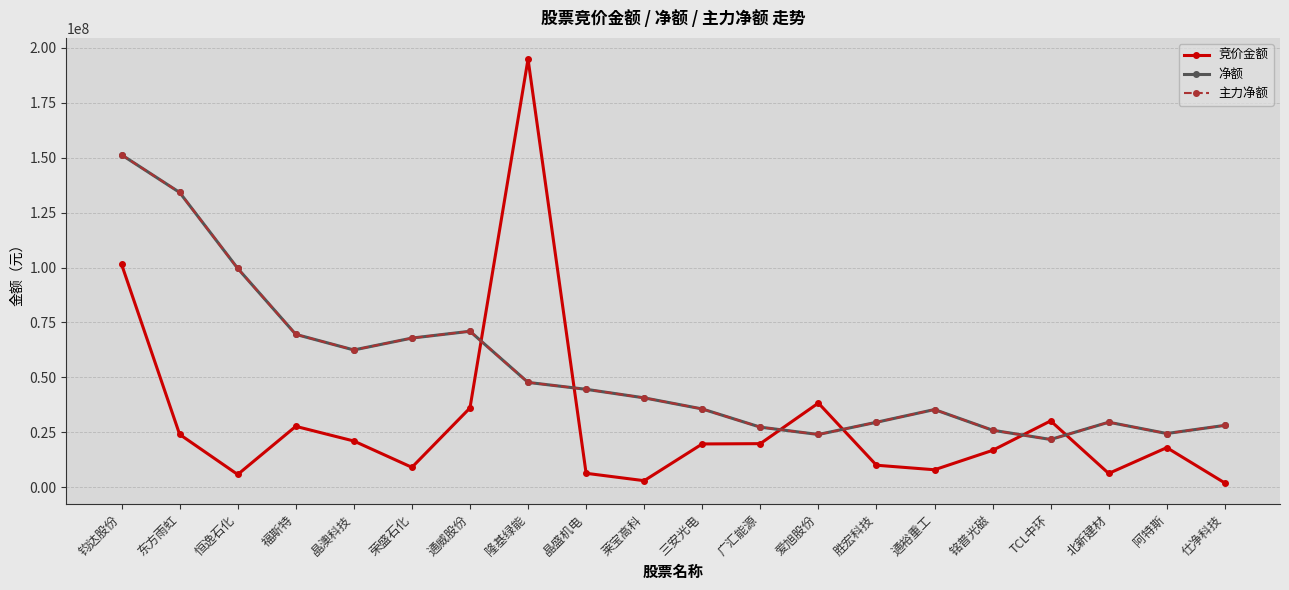

Is it true that 净额 equals 10638744 at 莱宝高科?

False